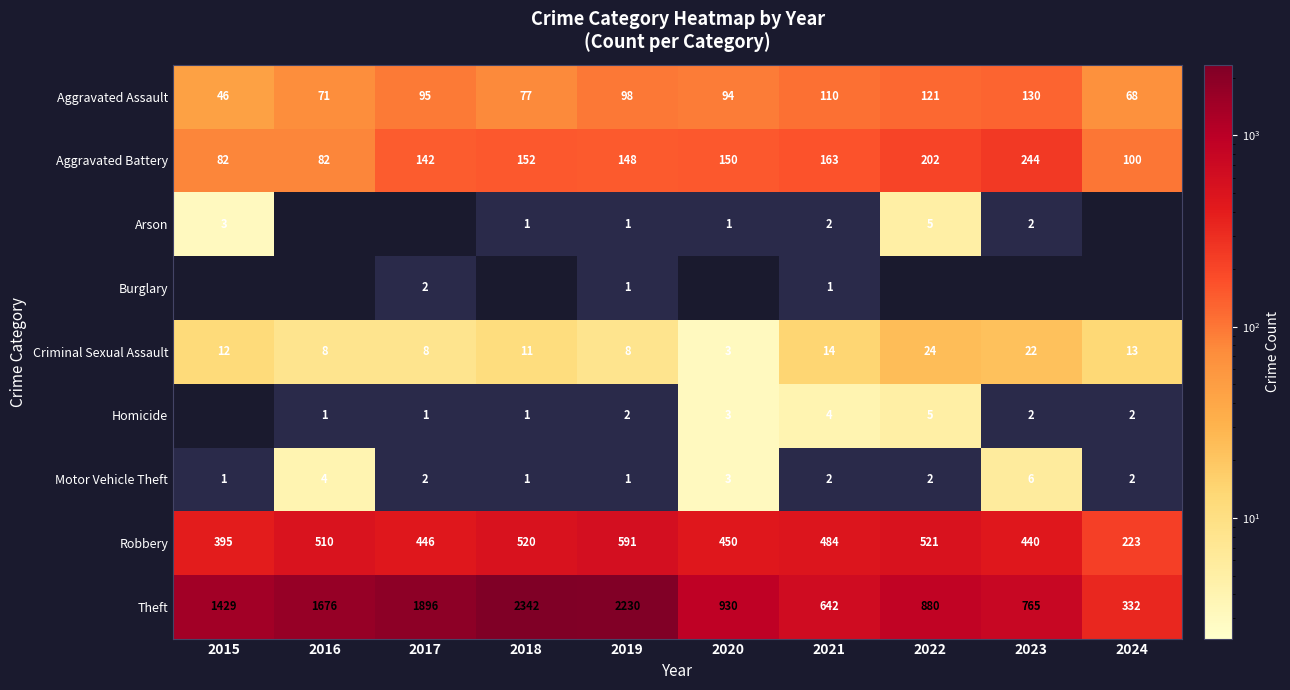

Where is Robbery nearest to the value 407?

2015